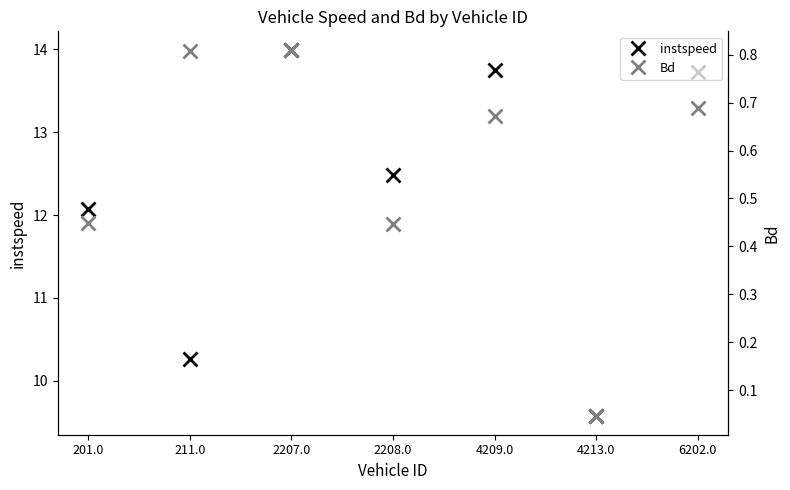

Reading right to left, list all the values displayed in this chart.

instspeed: 6202.0=13.7	4213.0=9.6	4209.0=13.7	2208.0=12.5	2207.0=14.0	211.0=10.3	201.0=12.1
Bd: 6202.0=0.7	4213.0=0.0	4209.0=0.7	2208.0=0.4	2207.0=0.8	211.0=0.8	201.0=0.4